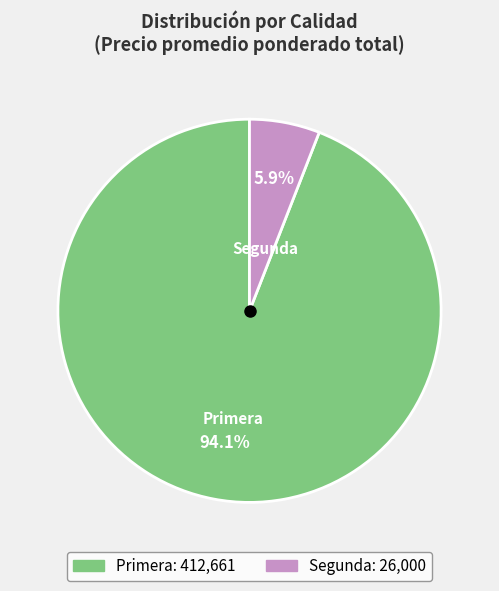

To the nearest percent, what is the average slice percentage?

50%